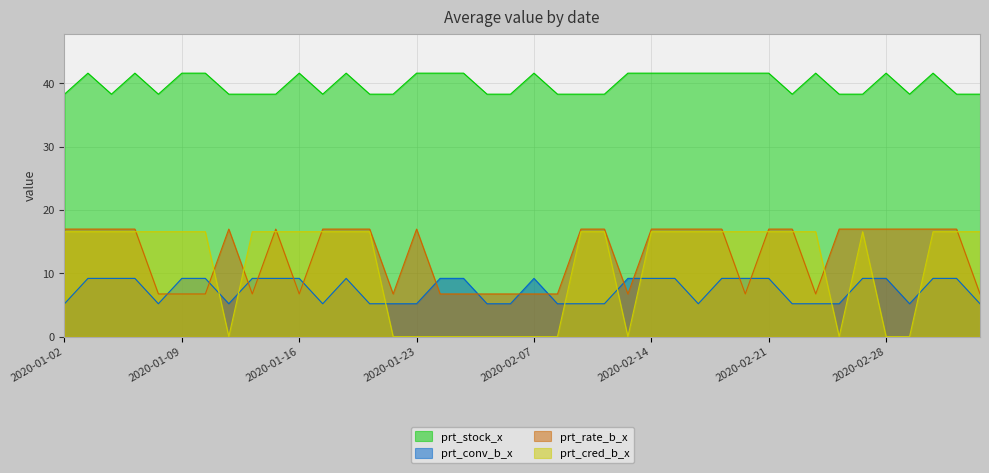

What is the average value of the prt_conv_b_x series?

7.4